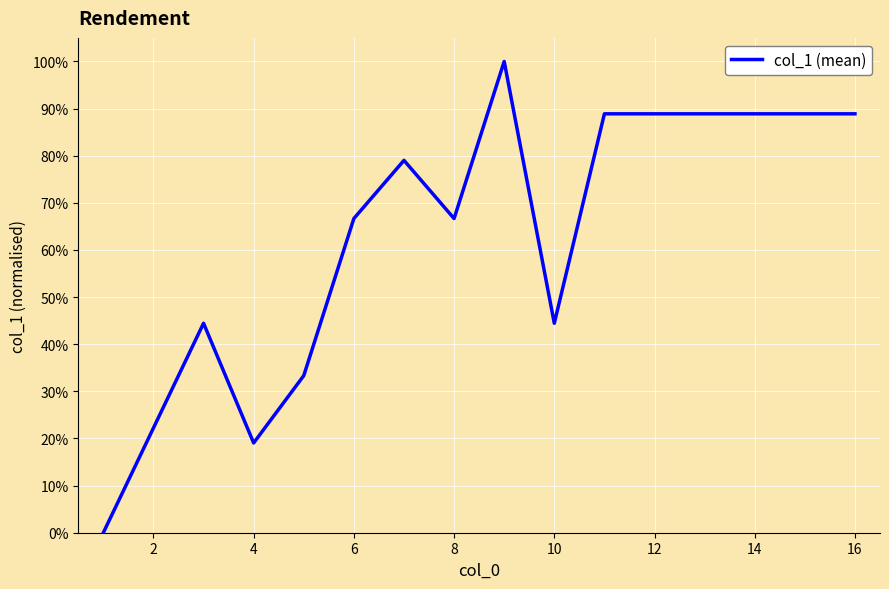

How many points are higher than both their immediate neighbors (excluding endpoints)?

3